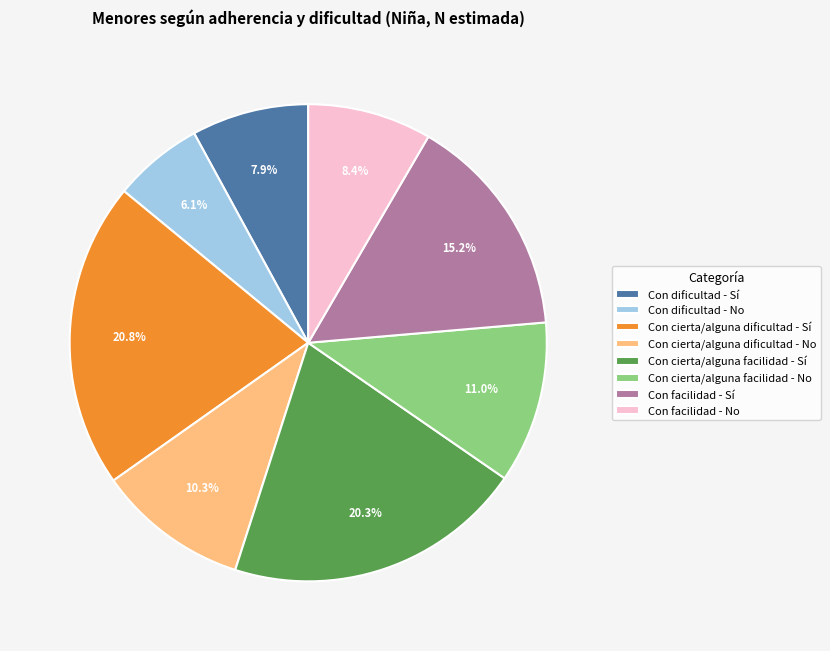

Is it true that Con cierta/alguna facilidad - No is 11% of the pie?

True